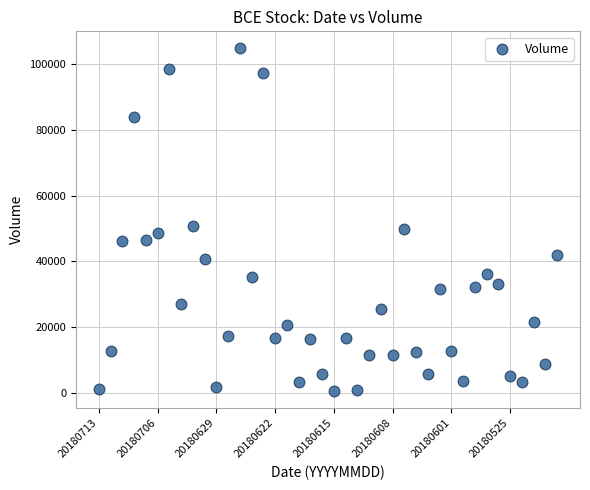

What is the range of Y values (max minus min)?

104350